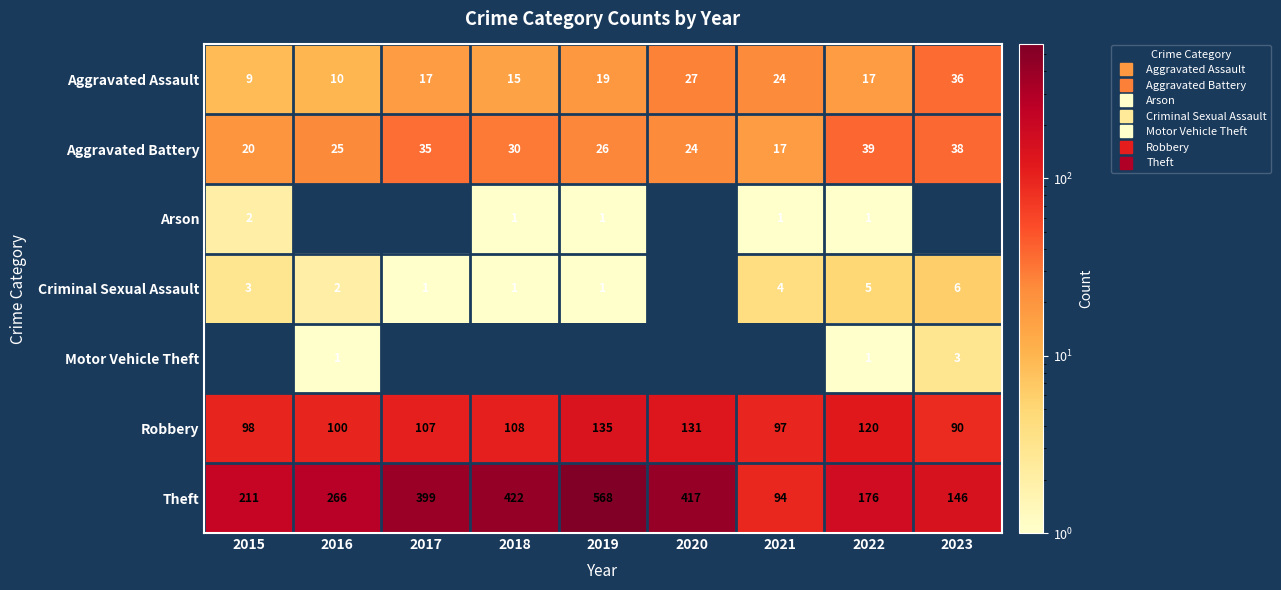

Is the value of Arson at 2020 greater than the value of Aggravated Battery at 2023?

No